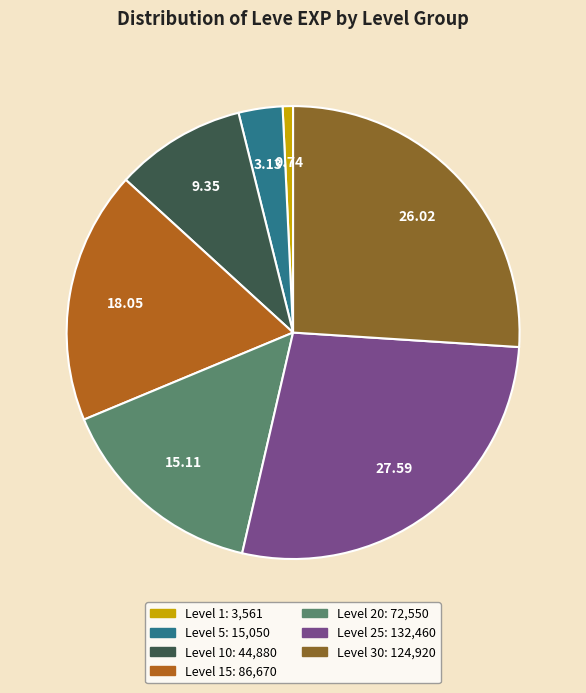

How many segments does this pie chart have?

7